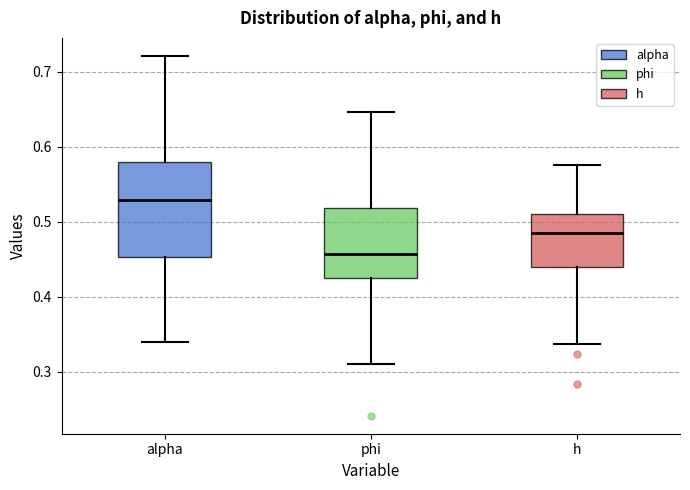

Which box has the highest median line?

alpha